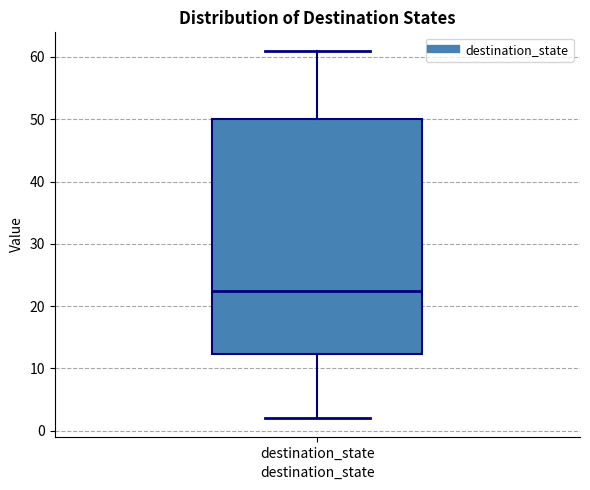

Transcribe this box plot: give where the median line is, the range the box spans, and where the two whiskers end, as read against the y-axis. The values are not printed on the chart, so give them approximately, as read against the axis.

median 23, box 12 to 50, whiskers 2 to 61